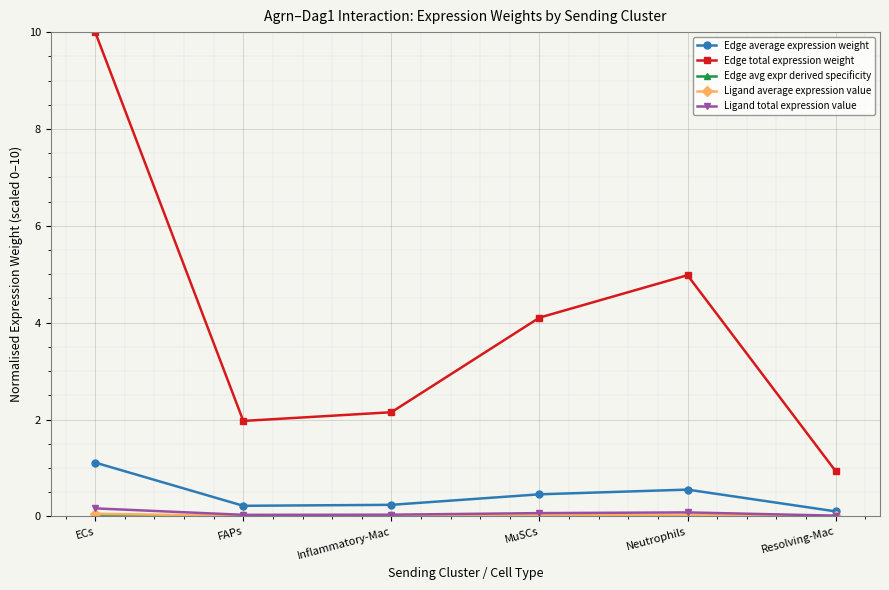

True or false: Edge total expression weight and Edge average expression weight cross at least once.

False